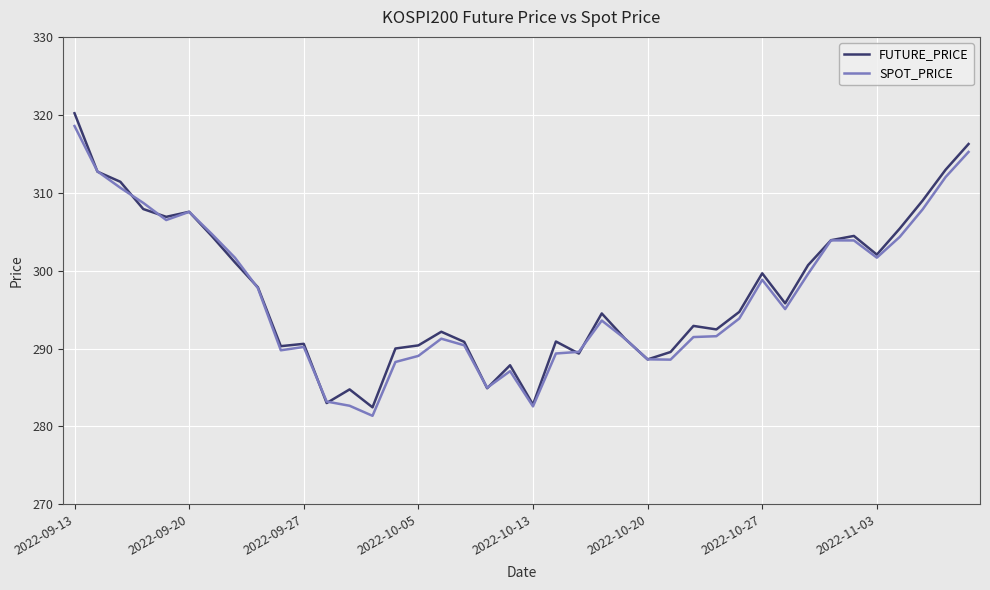

What is the minimum value shown in the chart?

281.4